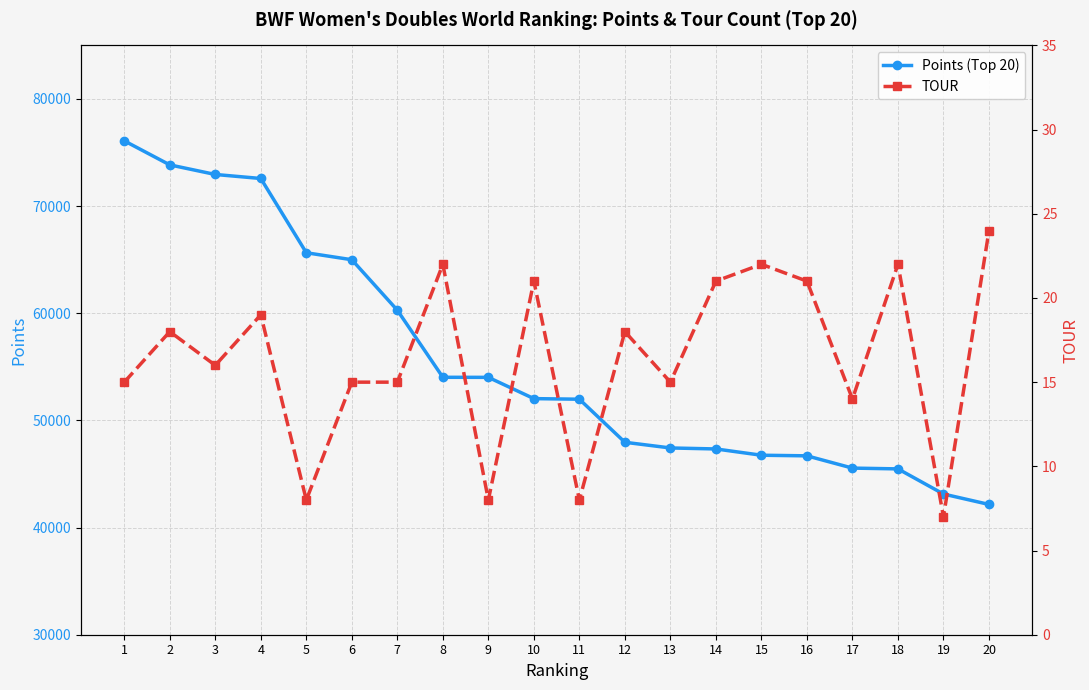

True or false: TOUR and Points (Top 20) intersect in this chart.

False